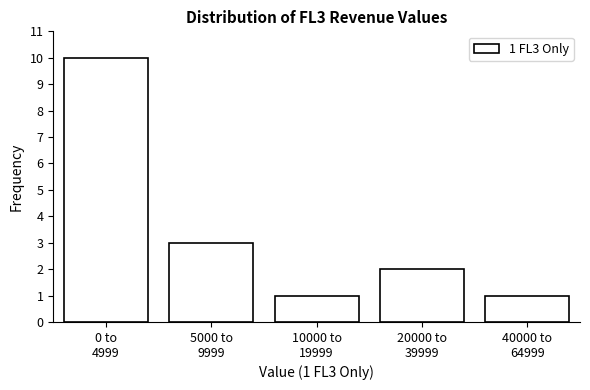

Reading right to left, what are all the values shown in this chart?

1	2	1	3	10